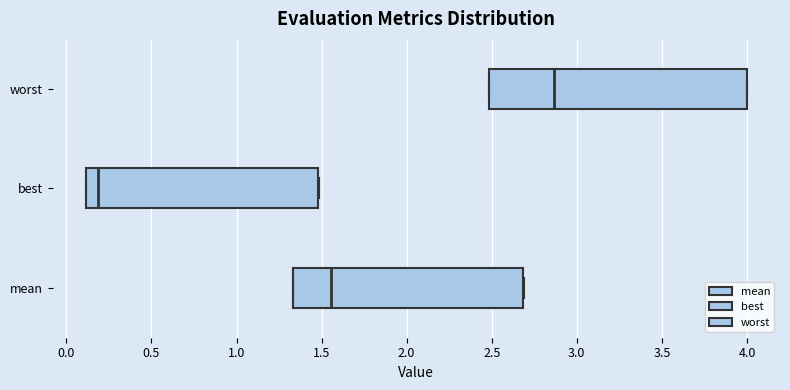

Which box's median line is the furthest to the right?

worst